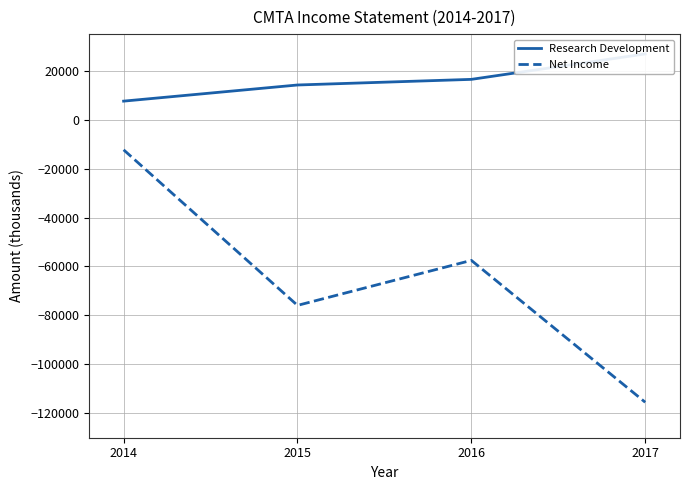

What is the approximate value of Research Development at 2015, to the nearest 100?

14200